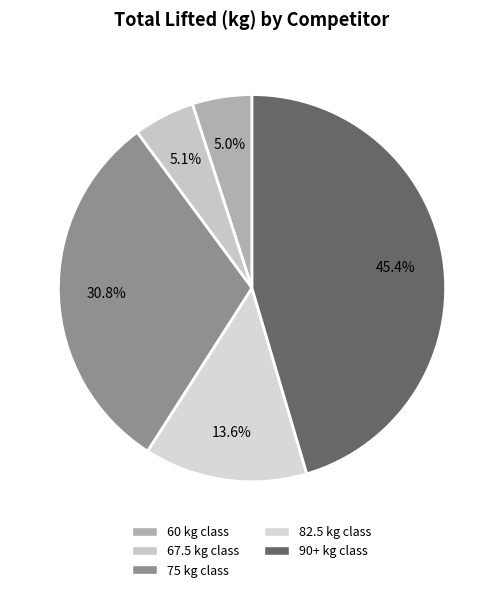

Is there any slice that represents more than half of the pie?

No